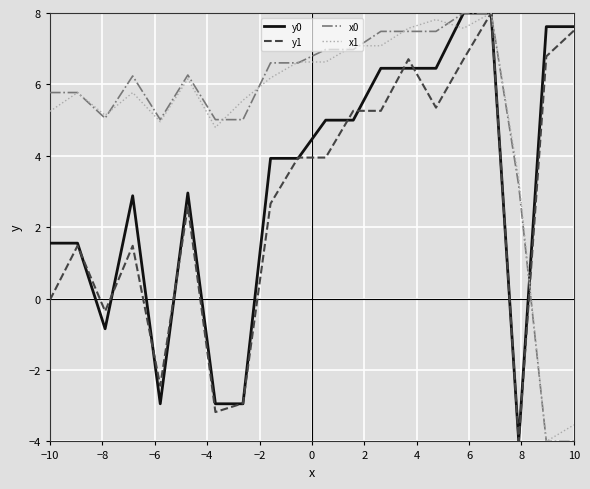

How many negative values does the x1 series have?

2